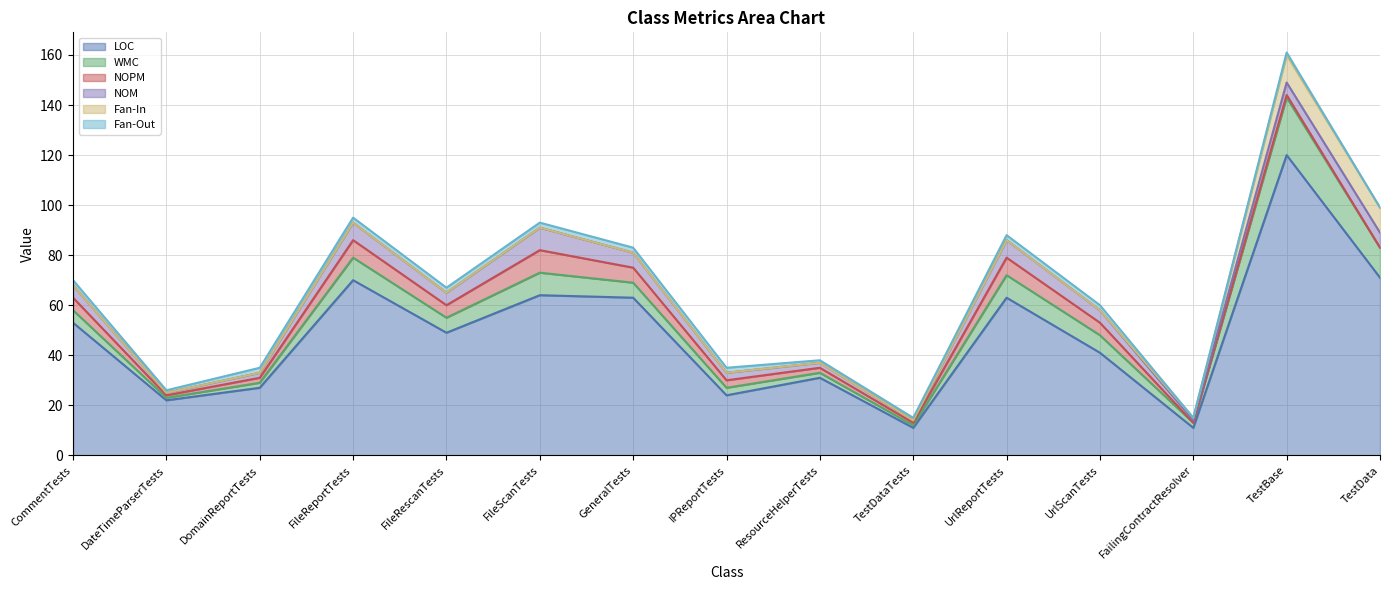

Does the chart display data point markers on the line(s)?

No